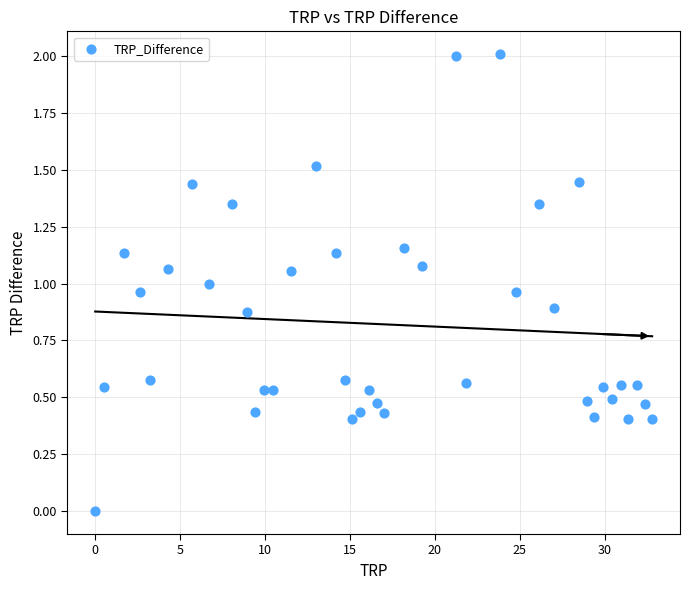

What is the range of X values (max minus min)?

32.8